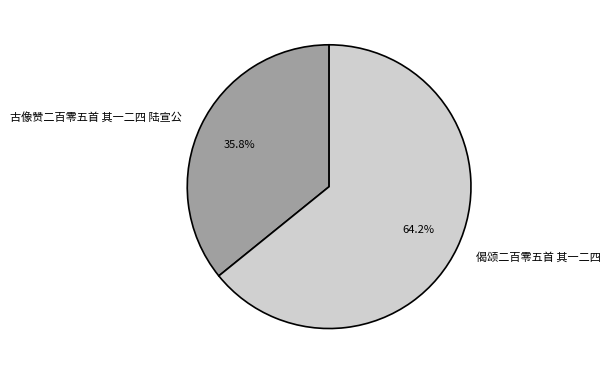

Which has a higher value, 古像赞二百零五首 其一二四 陆宣公 or 偈颂二百零五首 其一二四?

偈颂二百零五首 其一二四